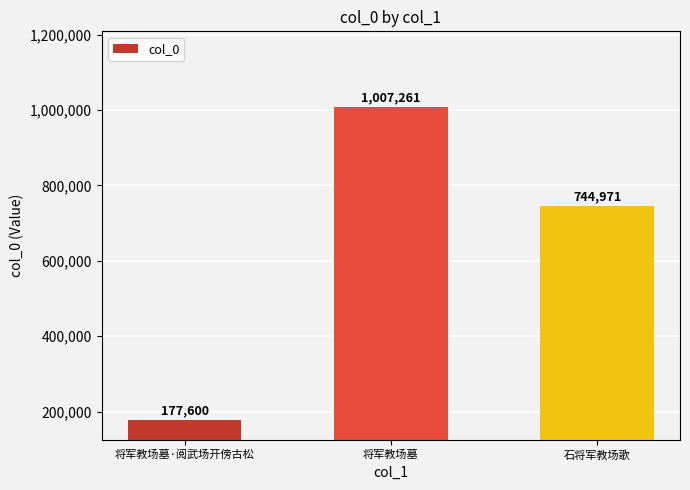

Which category has the lowest value across all series?

将军教场墓·阅武场开傍古松